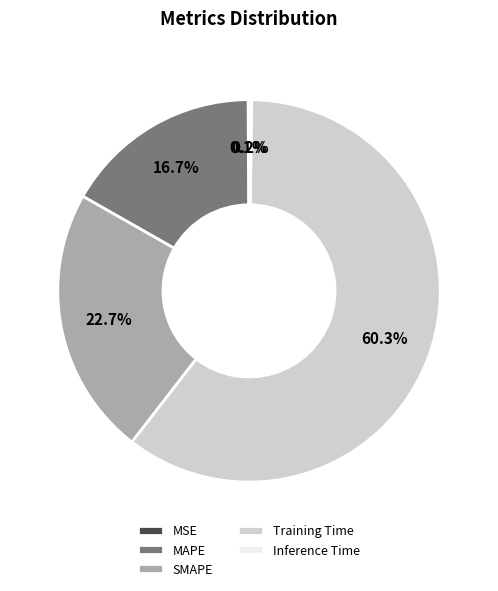

Combined, what portion of the pie is Training Time and SMAPE?

83.0%